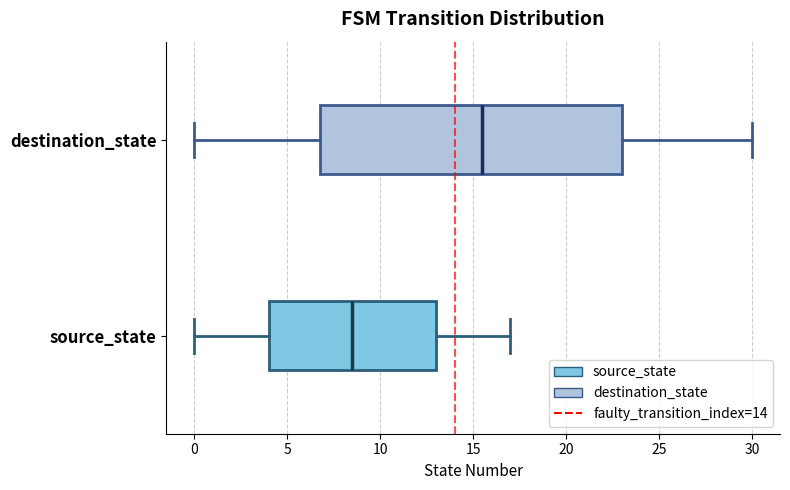

Where is the right edge of the box for source_state on the x-axis? The values are not printed on the chart, so give them approximately, as read against the axis.

13.0